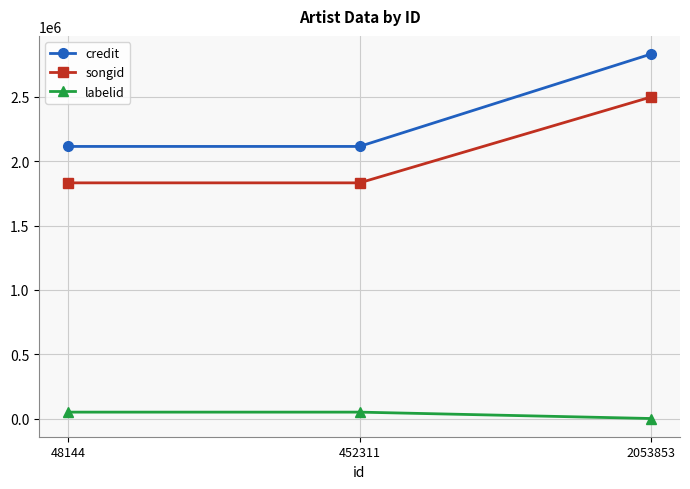

Is it true that songid equals 1122858 at 2053853?

False